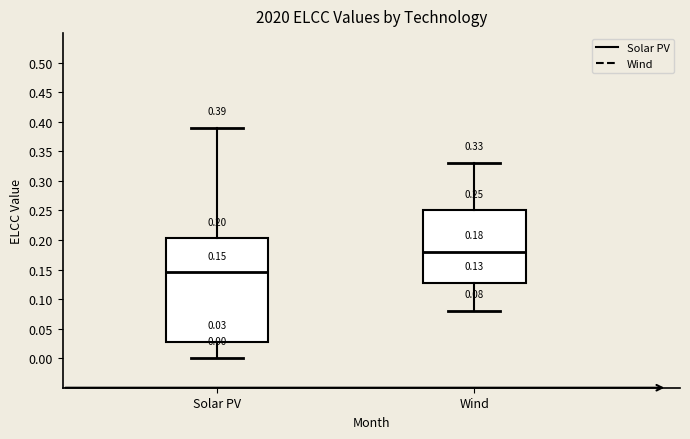

Which box is the tallest, from its lower edge to its upper edge?

Solar PV